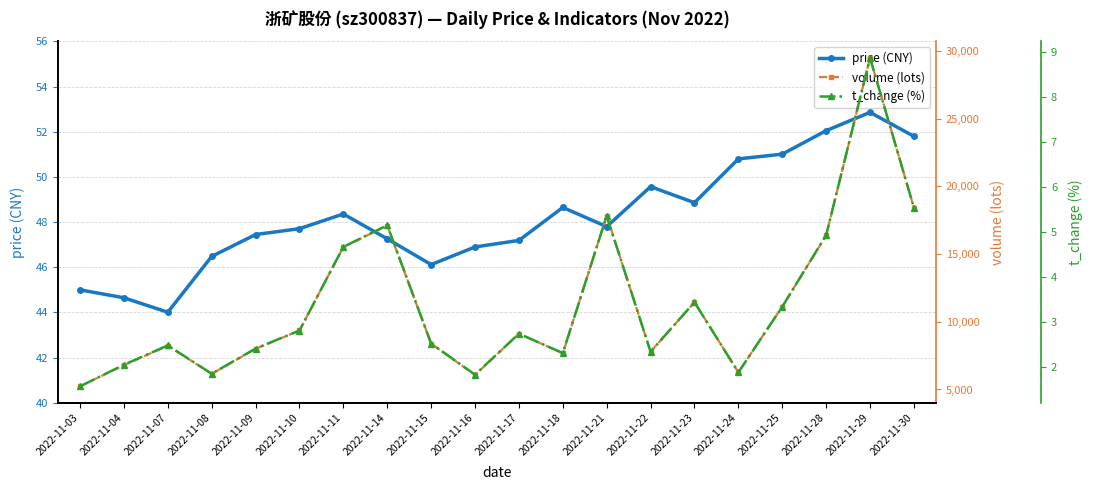

What is the maximum value for t_change (%)?

8.9